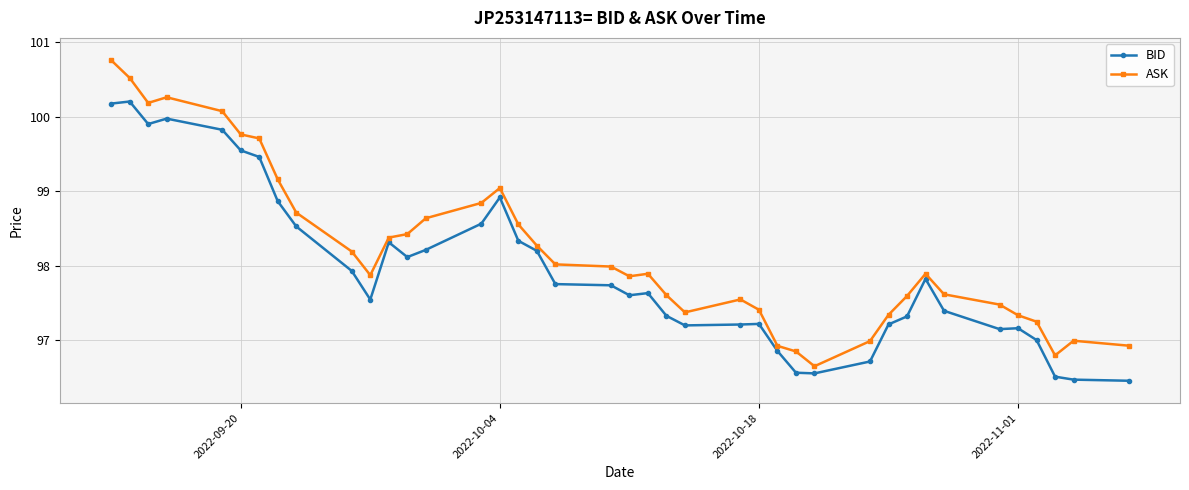

List the series in order of their peak value, lowest first.

BID, ASK